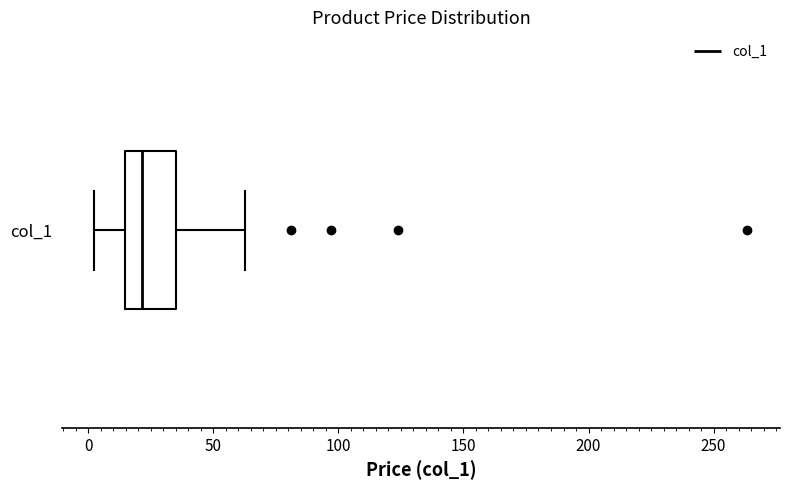

Transcribe this box plot: give where the median line is, the range the box spans, and where the two whiskers end, as read against the x-axis. The values are not printed on the chart, so give them approximately, as read against the axis.

median 20, box 15 to 35, whiskers 5 to 65